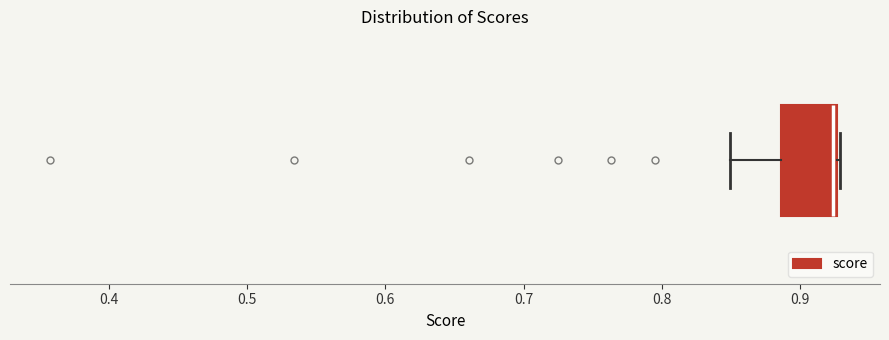

Read this box plot against the x-axis: the position of the median line, the range covered by the box, and the ends of both whiskers. The values are not printed on the chart, so give them approximately, as read against the axis.

median 0.92, box 0.89 to 0.93, whiskers 0.85 to 0.93